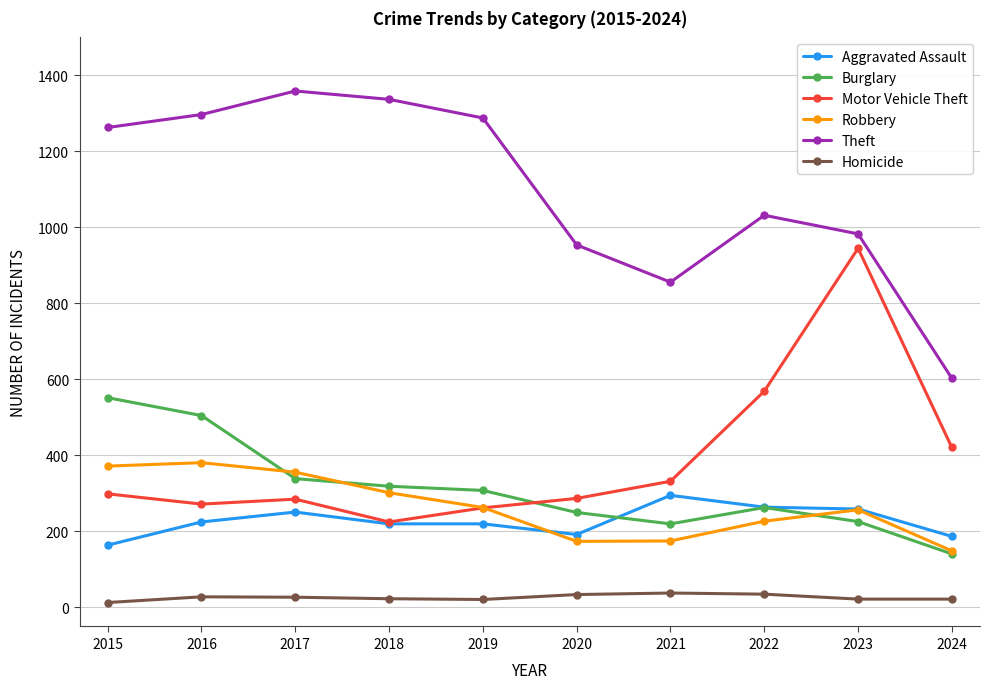

True or false: Burglary and Motor Vehicle Theft cross at least once.

True